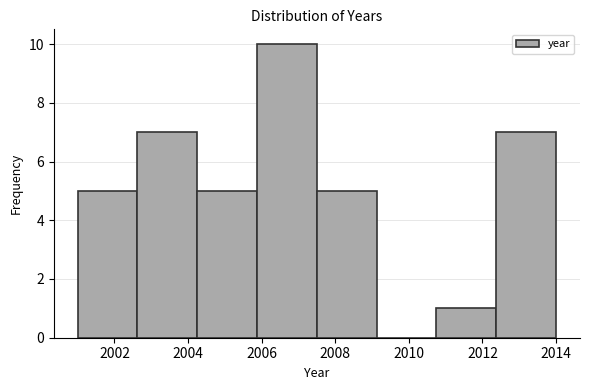

Reading left to right, list every bar in this chart as the range it spans on the x-axis followed by its height. Neither the bar edges nor the heights are printed on the chart, so give them approximately, as read against the axes.

2001.0 to 2002.6: 5
2002.6 to 2004.2: 7
2004.2 to 2005.8: 5
2005.8 to 2007.6: 10
2007.6 to 2009.2: 5
2009.2 to 2010.8: 0
2010.8 to 2012.4: 1
2012.4 to 2014.0: 7